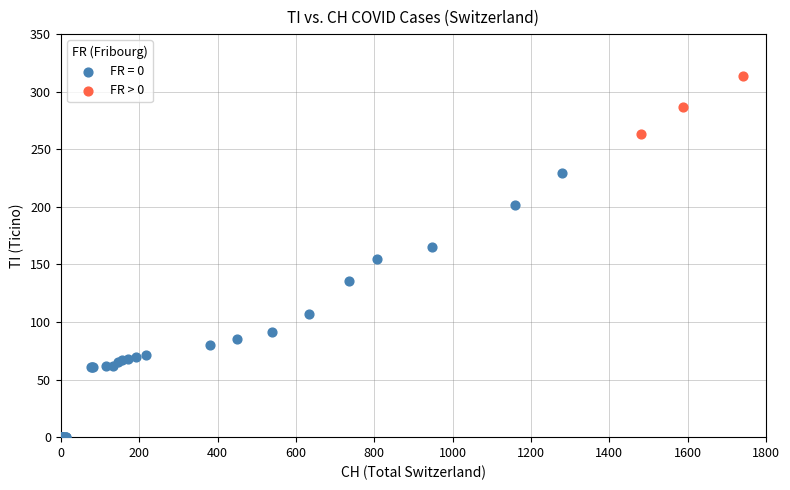

Which series reaches the minimum Y coordinate?

FR = 0